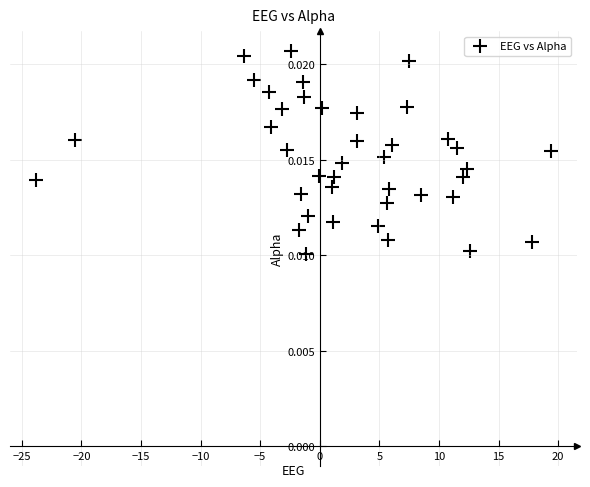

What is the range of X values (max minus min)?

43.2